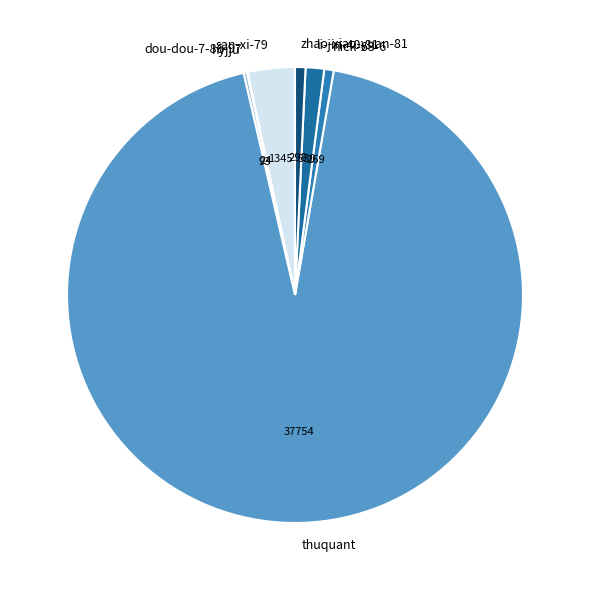

Approximately how many times larger is the value at nick-63-6 compared to zhao-xiao-yuan-81?

0.9